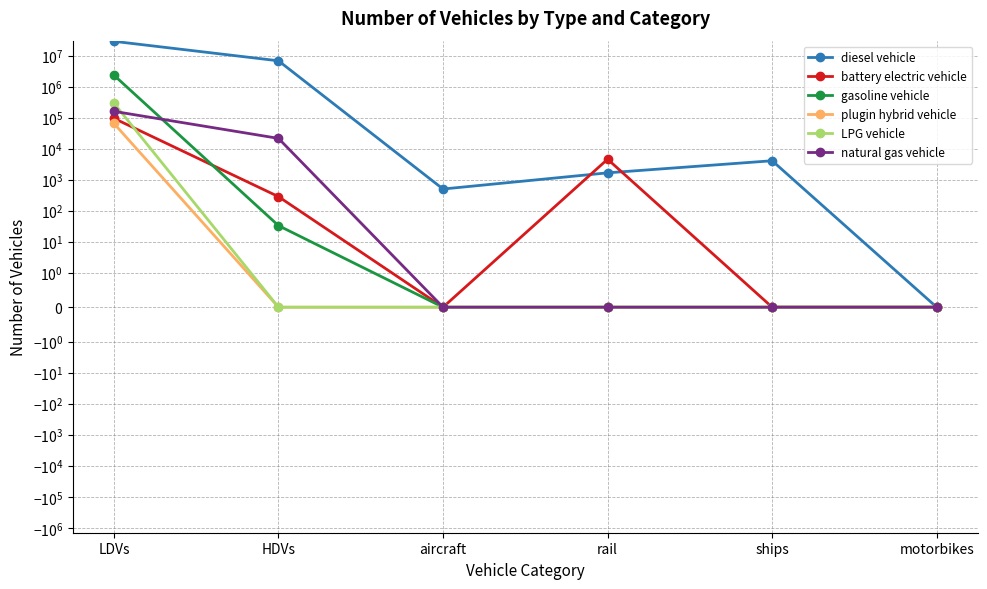

True or false: diesel vehicle and gasoline vehicle intersect in this chart.

False